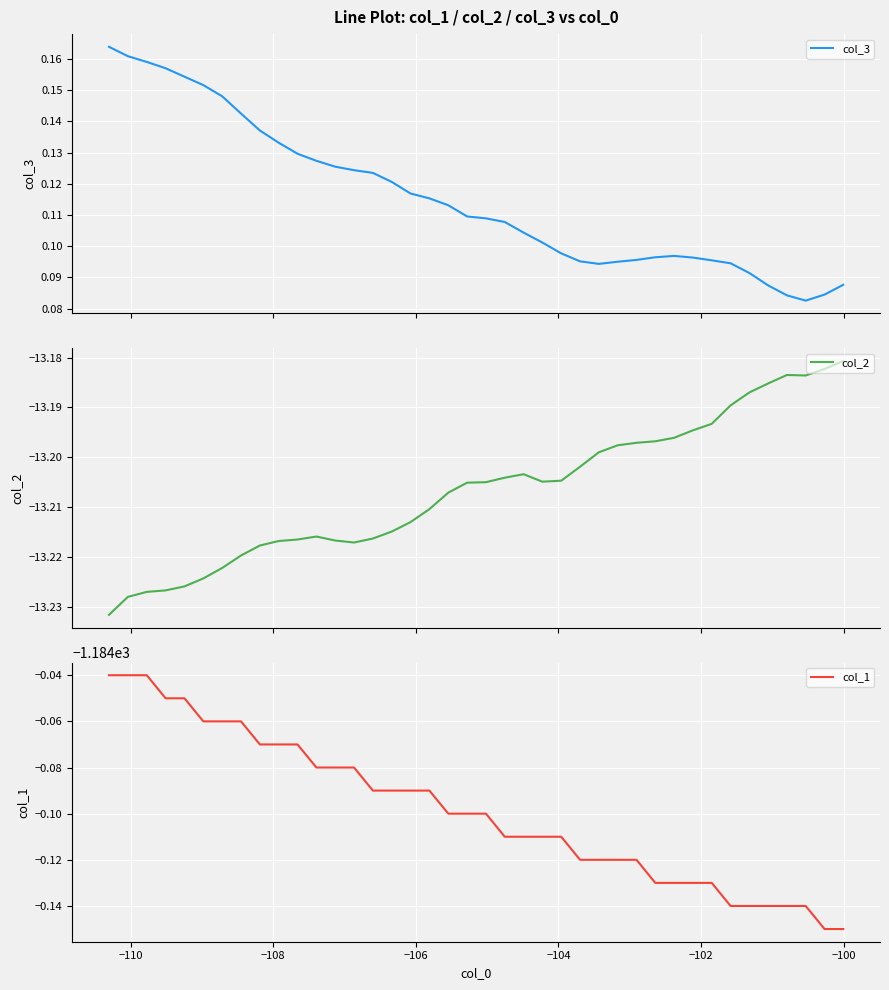

Reading right to left, transcribe all the data shown in this chart.

col_3: 0.1	0.1	0.1	0.1	0.1	0.1	0.1	0.1	0.1	0.1	0.1	0.1	0.1	0.1	0.1	0.1	0.1	0.1	0.1	0.1	0.1	0.1	0.1	0.1	0.1	0.1	0.1	0.1	0.1	0.1	0.1	0.1	0.1	0.1	0.2	0.2	0.2	0.2	0.2	0.2
col_2: -13.2	-13.2	-13.2	-13.2	-13.2	-13.2	-13.2	-13.2	-13.2	-13.2	-13.2	-13.2	-13.2	-13.2	-13.2	-13.2	-13.2	-13.2	-13.2	-13.2	-13.2	-13.2	-13.2	-13.2	-13.2	-13.2	-13.2	-13.2	-13.2	-13.2	-13.2	-13.2	-13.2	-13.2	-13.2	-13.2	-13.2	-13.2	-13.2	-13.2
col_1: -1184.2	-1184.2	-1184.1	-1184.1	-1184.1	-1184.1	-1184.1	-1184.1	-1184.1	-1184.1	-1184.1	-1184.1	-1184.1	-1184.1	-1184.1	-1184.1	-1184.1	-1184.1	-1184.1	-1184.1	-1184.1	-1184.1	-1184.1	-1184.1	-1184.1	-1184.1	-1184.1	-1184.1	-1184.1	-1184.1	-1184.1	-1184.1	-1184.1	-1184.1	-1184.1	-1184.0	-1184.0	-1184.0	-1184.0	-1184.0